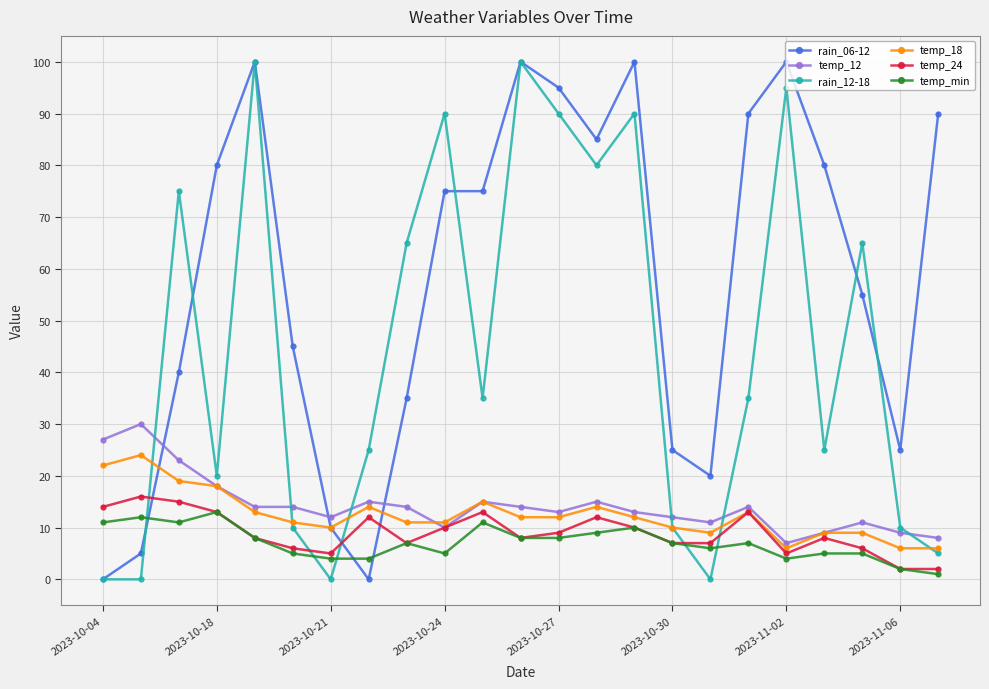

True or false: temp_min has more than 0 interior local peaks.

True